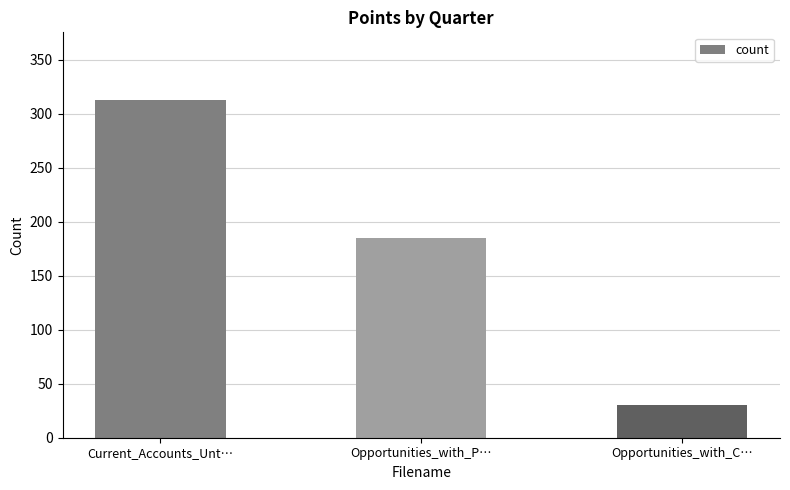

Which has a higher value, Current_Accounts_Unt… or Opportunities_with_P…?

Current_Accounts_Unt…